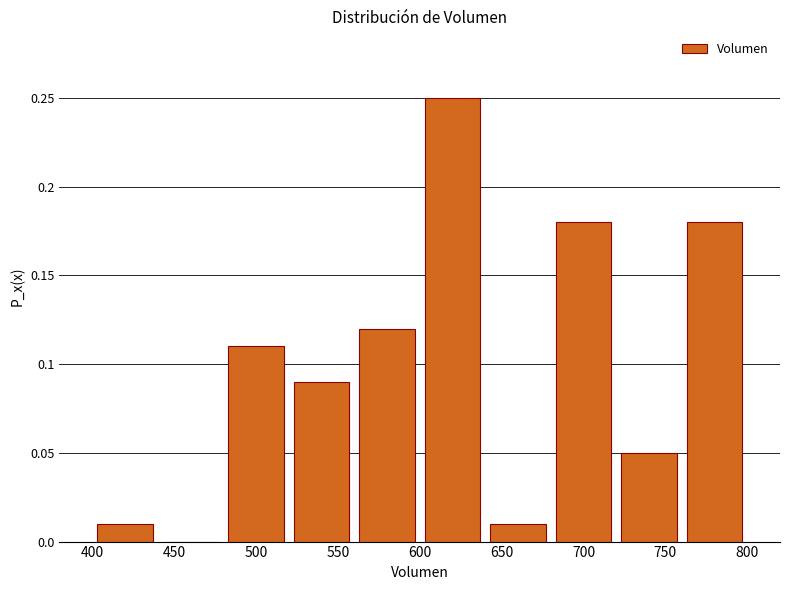

How tall is the bar that spans 760 to 800 on the x-axis? The values are not printed on the chart, so give them approximately, as read against the axis.

0.18